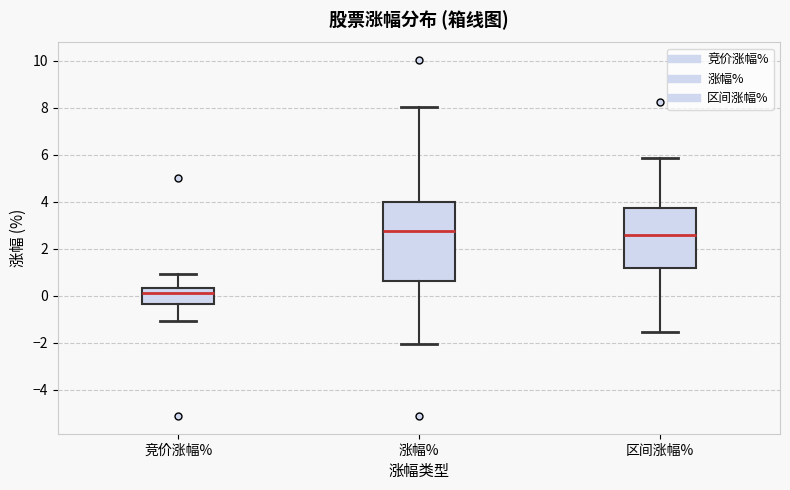

Reading left to right, read every box against the y-axis: the position of its median line, the range the box covers, and the ends of its whiskers. The values are not printed on the chart, so give them approximately, as read against the axis.

竞价涨幅%: median 0.0, box -0.4 to 0.4, whiskers -1.0 to 1.0
涨幅%: median 2.8, box 0.6 to 4.0, whiskers -2.0 to 8.0
区间涨幅%: median 2.6, box 1.2 to 3.8, whiskers -1.6 to 5.8